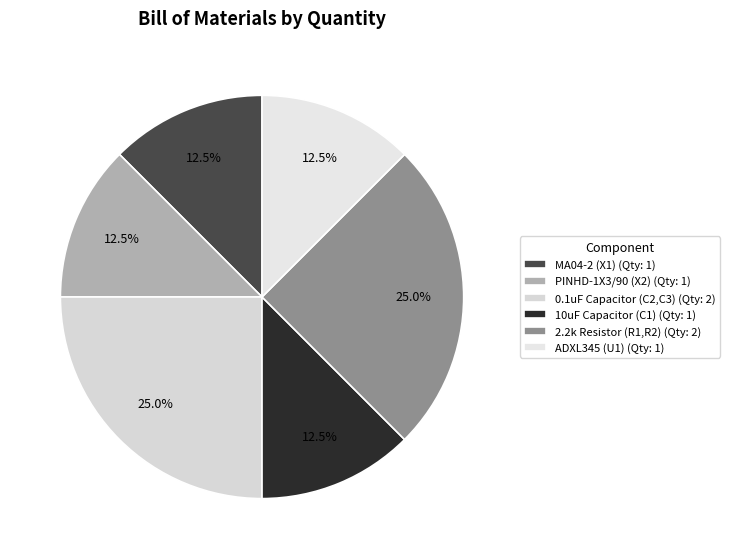

To the nearest percent, what is the average slice percentage?

17%